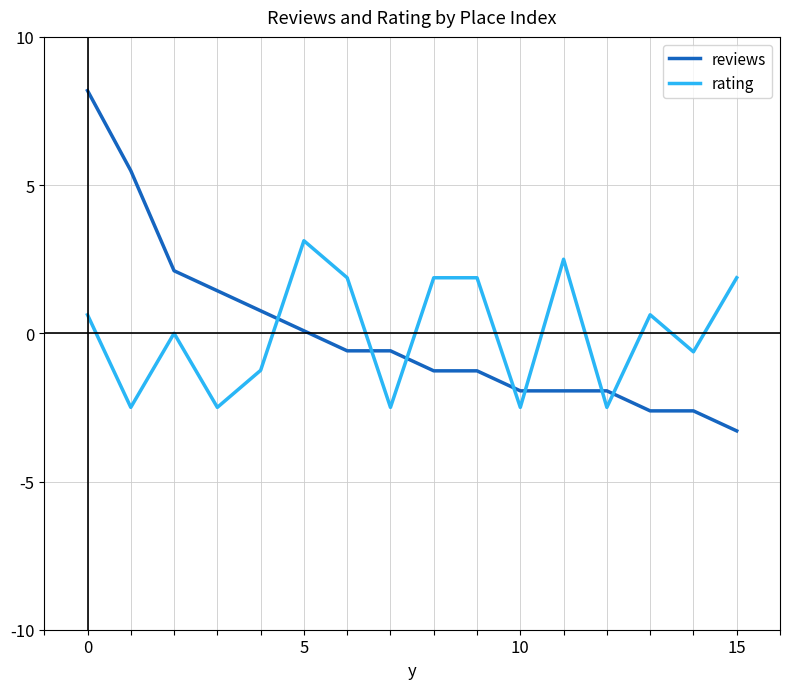

Reading left to right, transcribe all the data shown in this chart.

reviews: 8.2	5.5	2.1	1.4	0.8	0.1	-0.6	-0.6	-1.3	-1.3	-1.9	-1.9	-1.9	-2.6	-2.6	-3.3
rating: 0.6	-2.5	0.0	-2.5	-1.2	3.1	1.9	-2.5	1.9	1.9	-2.5	2.5	-2.5	0.6	-0.6	1.9